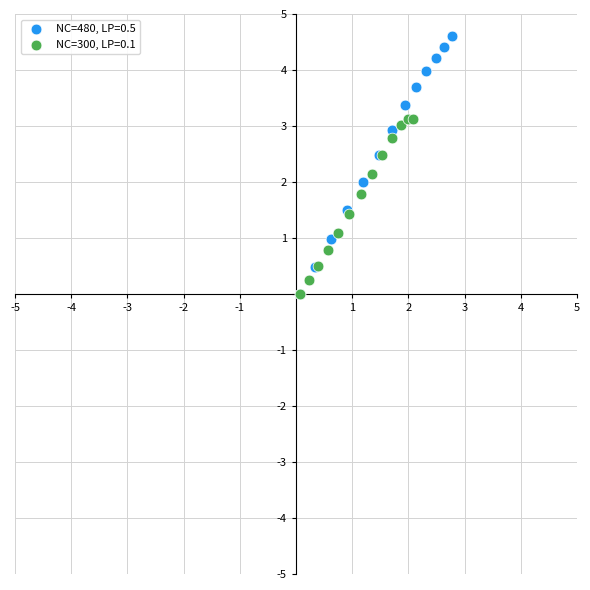

Which series reaches the maximum Y coordinate?

NC=480, LP=0.5